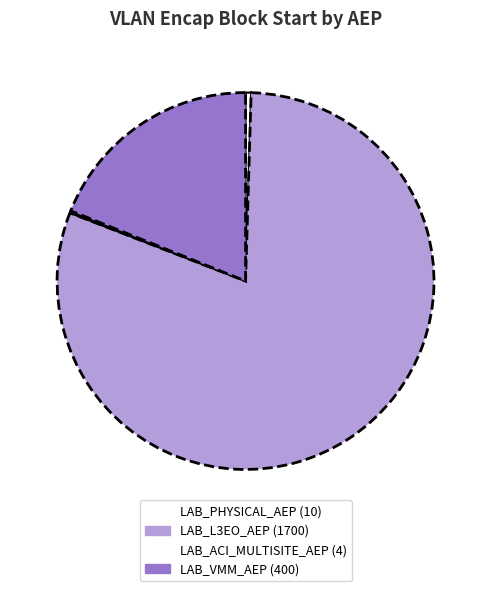

Count the number of slices in the pie.

4